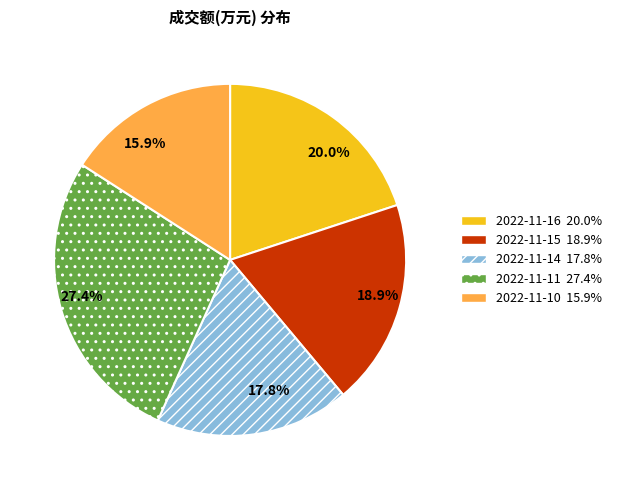

What percentage is NOT represented by 2022-11-11?

72.6%